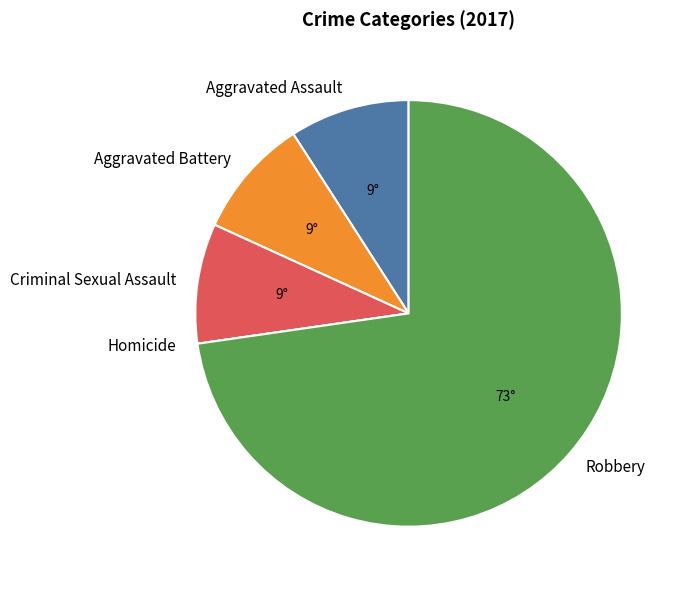

What is the ratio of the value at Criminal Sexual Assault to the value at Aggravated Battery?

1.0